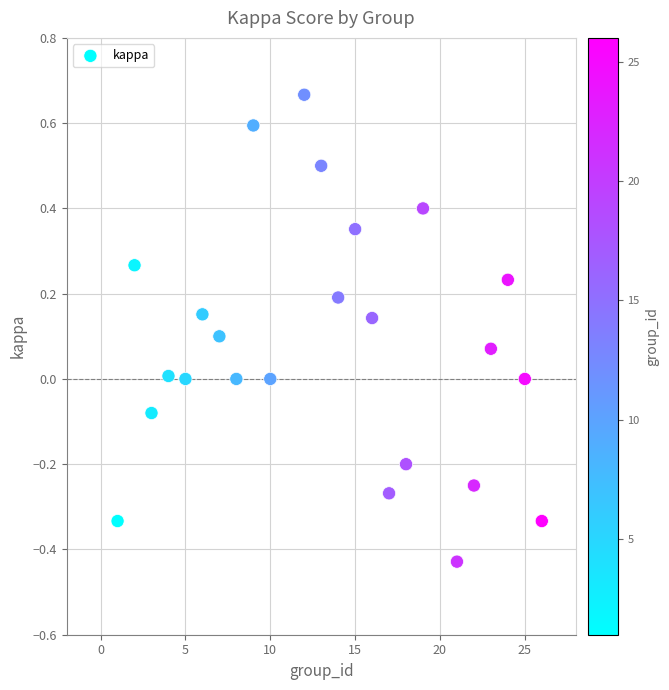

Count the number of points in this scatter plot.

24